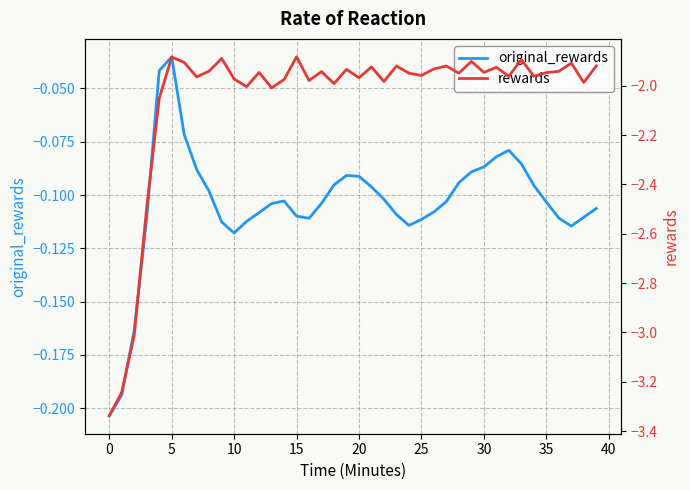

What is the difference between the second highest and second lowest values in the original_rewards series?

0.2